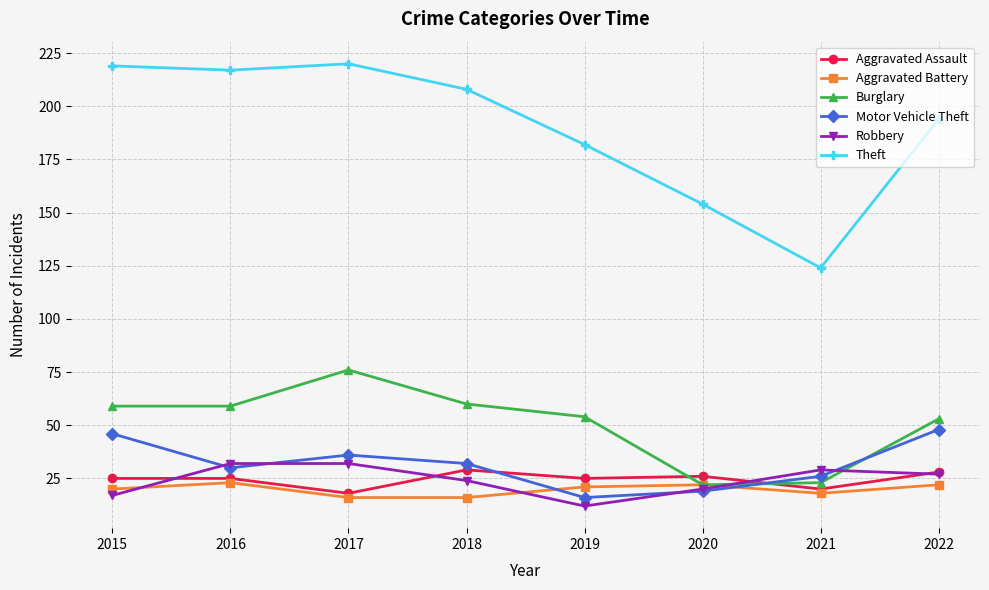

At which category does Robbery reach its first local valley?

2019